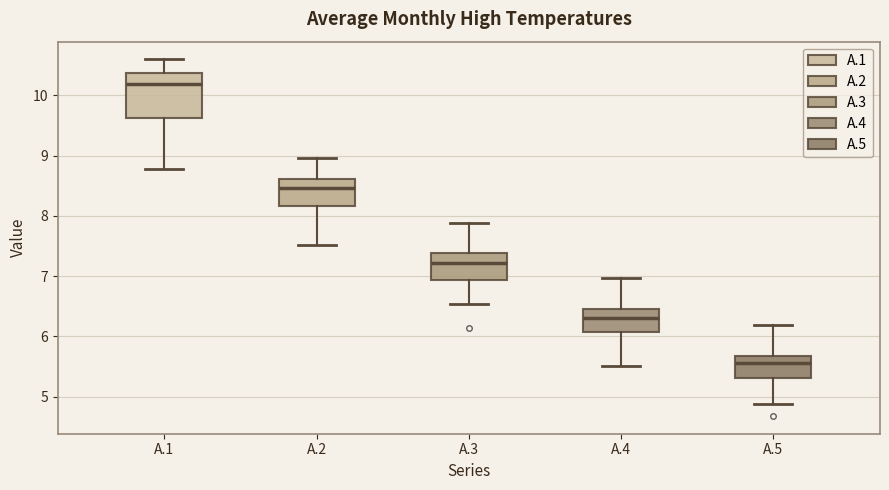

Comparing the boxes themselves (not the whiskers), which one is the tallest?

A.1